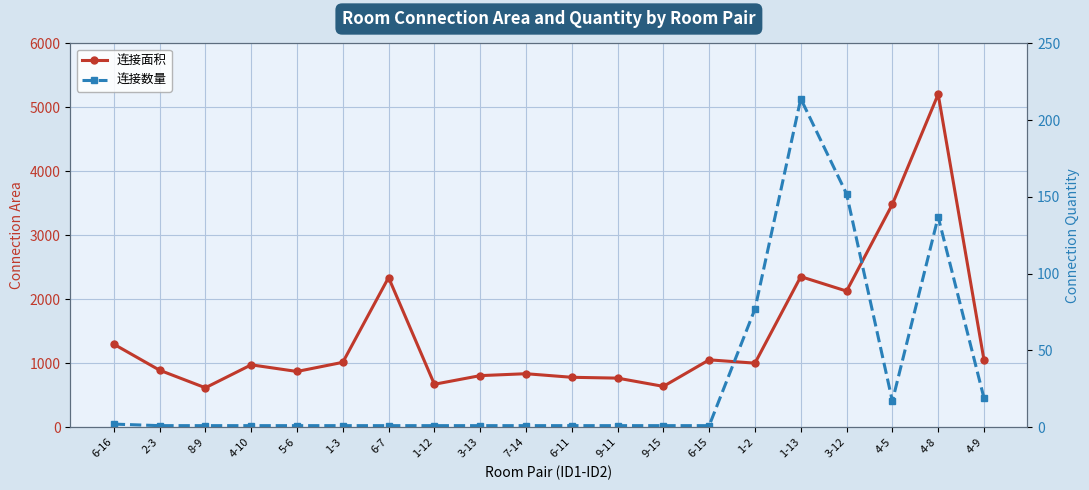

Does the chart display data point markers on the line(s)?

Yes